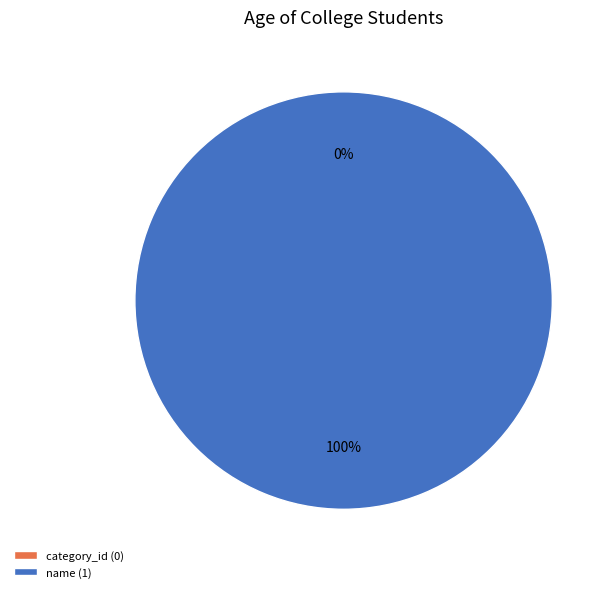

The name slice represents 90% of the pie. True or false?

False